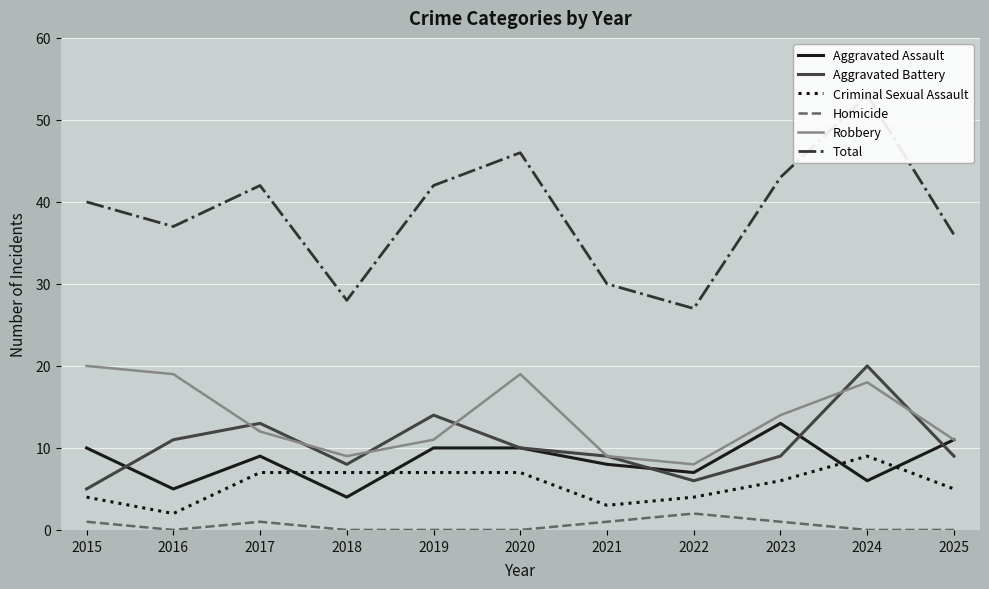

What are all the series names shown in the legend?

Aggravated Assault, Aggravated Battery, Criminal Sexual Assault, Homicide, Robbery, Total